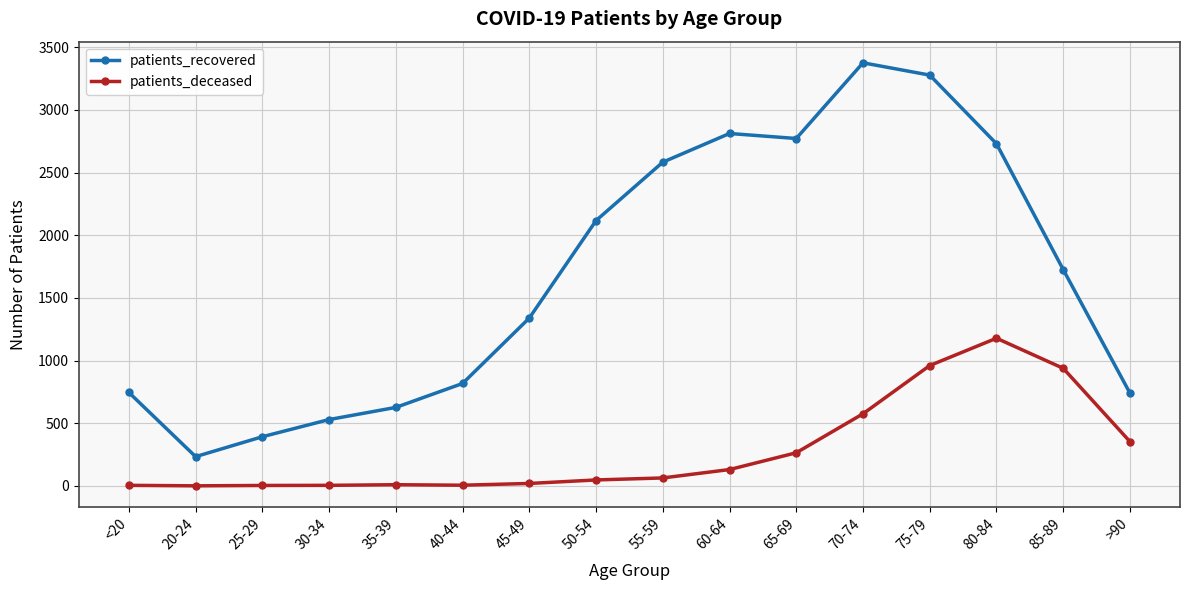

Is the value of patients_recovered at 45-49 greater than the value of patients_deceased at 60-64?

Yes